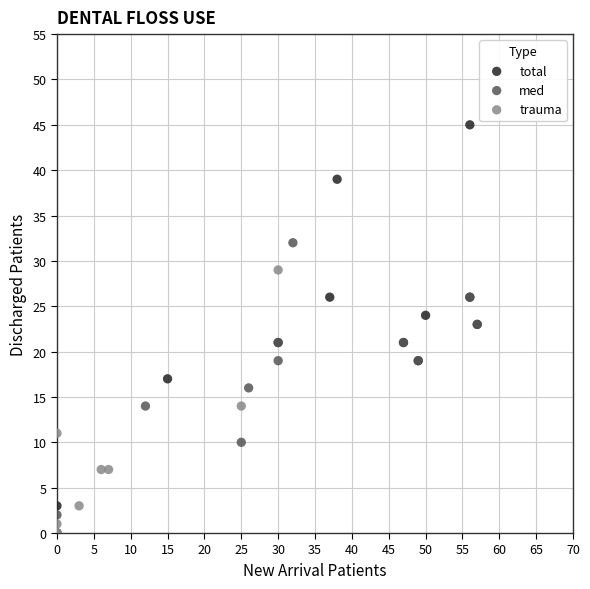

Which series contains the highest Y value?

total